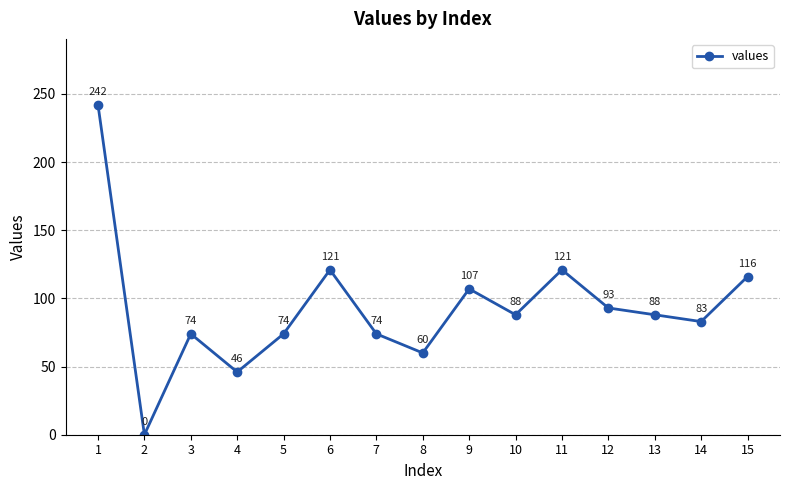

Which category has the lowest value across all series?

2